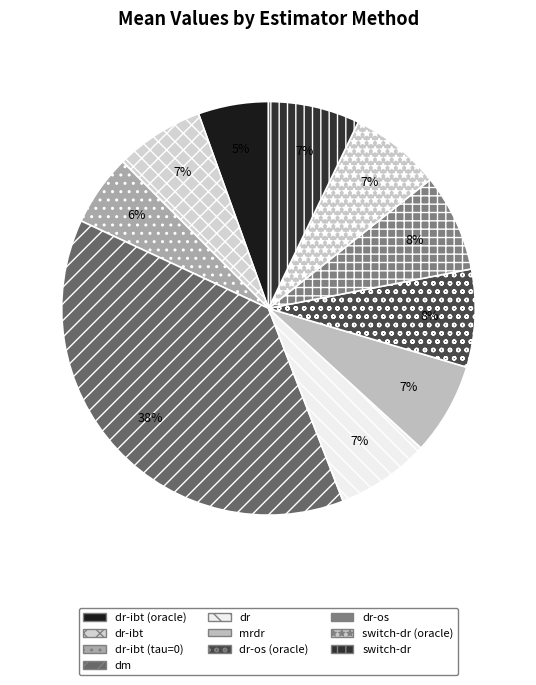

Count the number of slices in the pie.

10